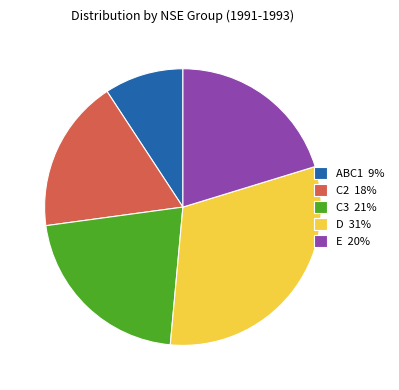

How many segments does this pie chart have?

5